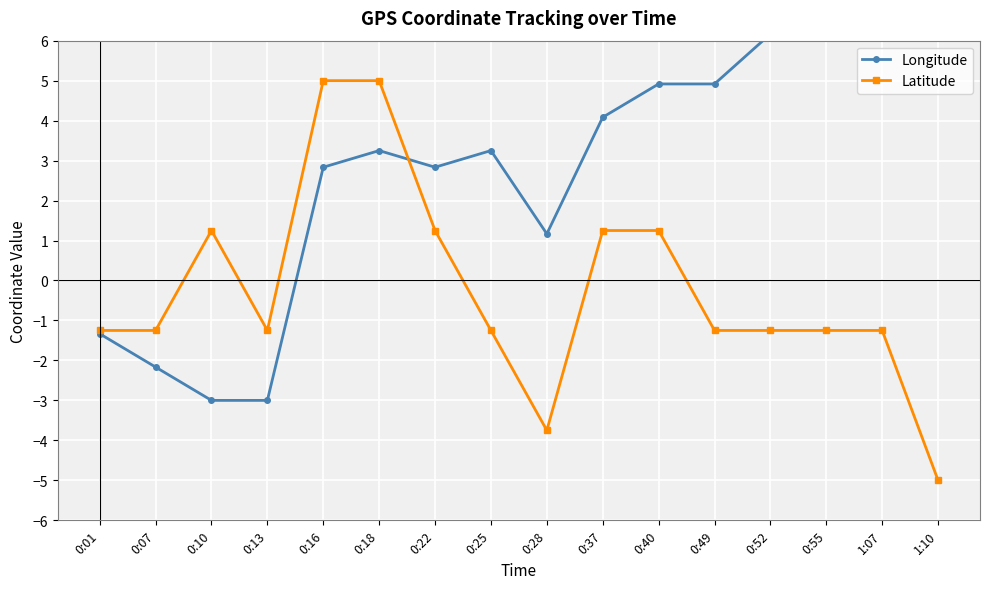

True or false: Latitude and Longitude cross at least once.

True